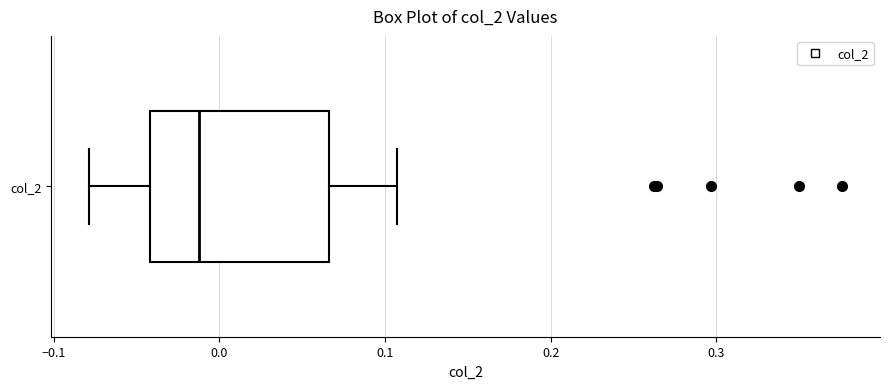

Read this box plot against the x-axis: the position of the median line, the range covered by the box, and the ends of both whiskers. The values are not printed on the chart, so give them approximately, as read against the axis.

median -0.01, box -0.04 to 0.07, whiskers -0.08 to 0.11